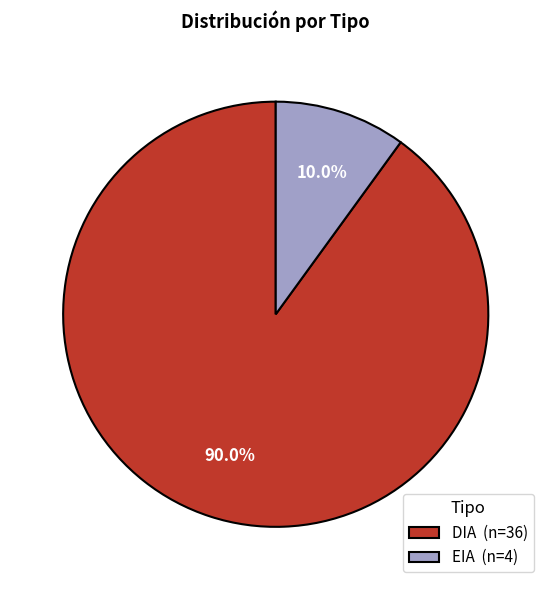

Rank the categories by value from lowest to highest.

EIA, DIA